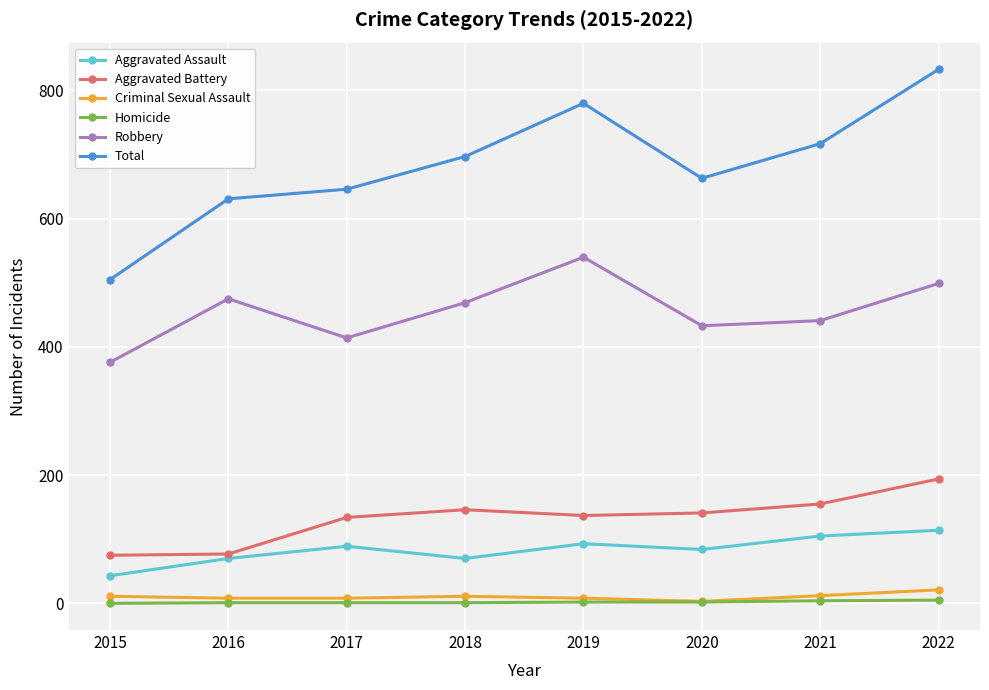

How many lines are shown in the chart?

6